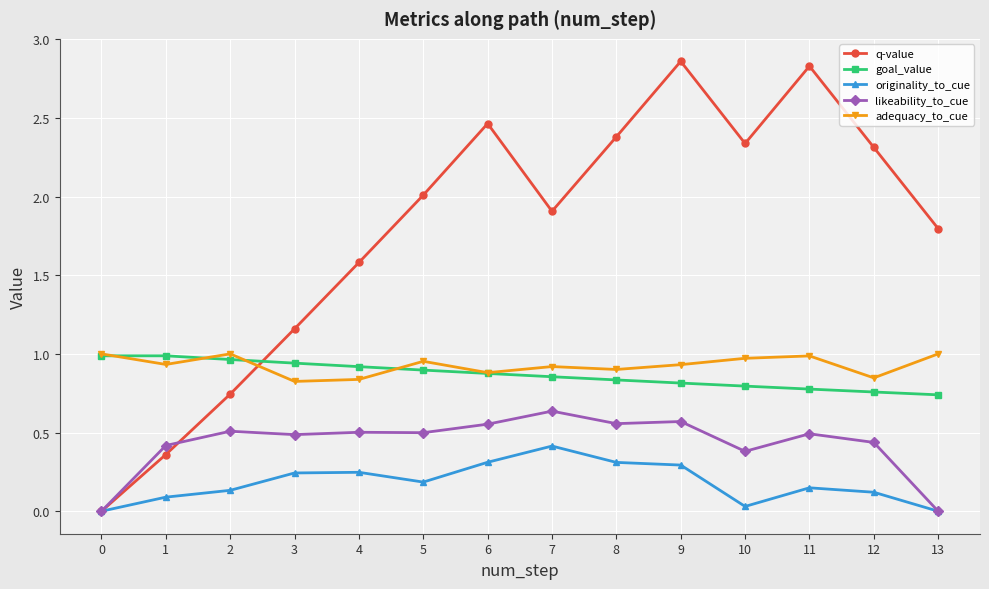

Is the value of goal_value at 5 greater than the value of likeability_to_cue at 13?

Yes